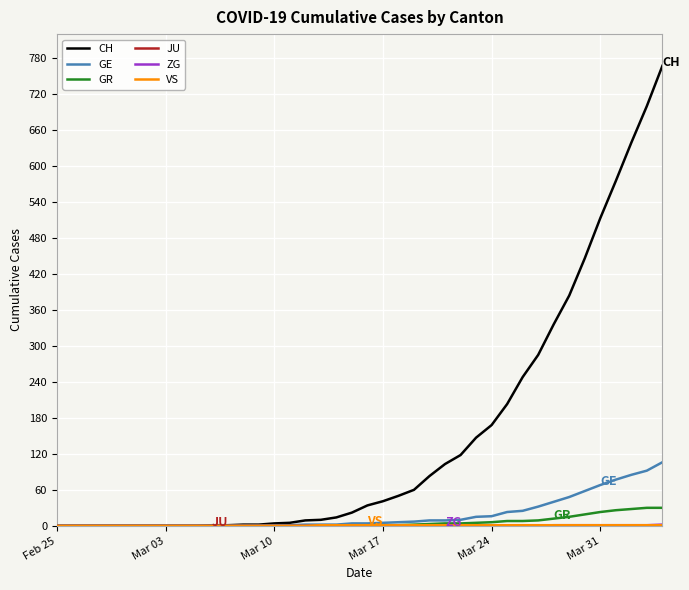

Which series has the widest spread of values?

CH